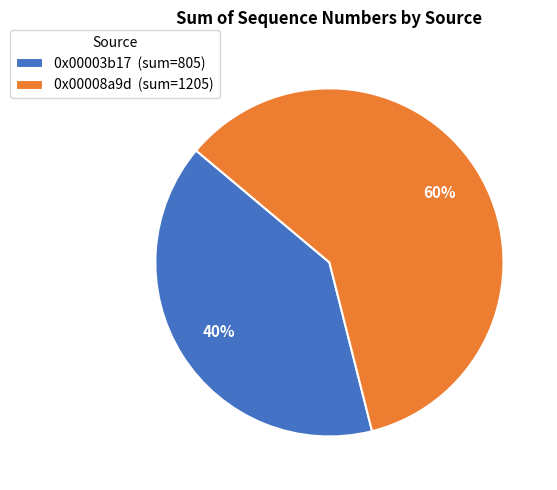

Which category has the smallest portion of the pie?

0x00003b17 (sum=805)